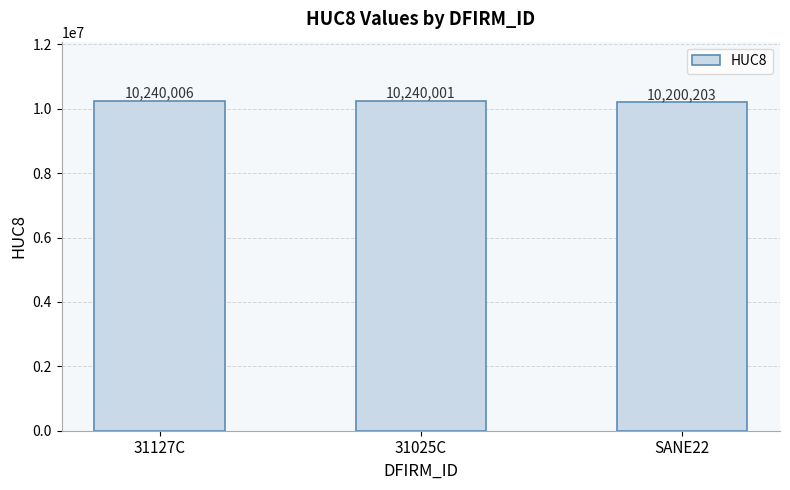

What is the difference between the maximum and second lowest values?

5